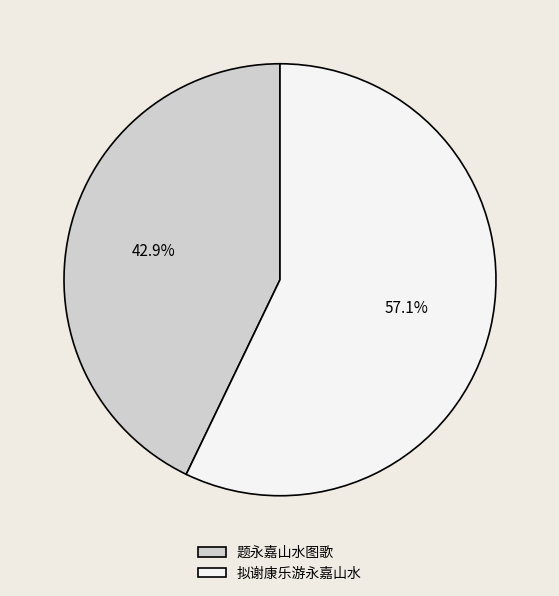

Which slice is the largest?

拟谢康乐游永嘉山水